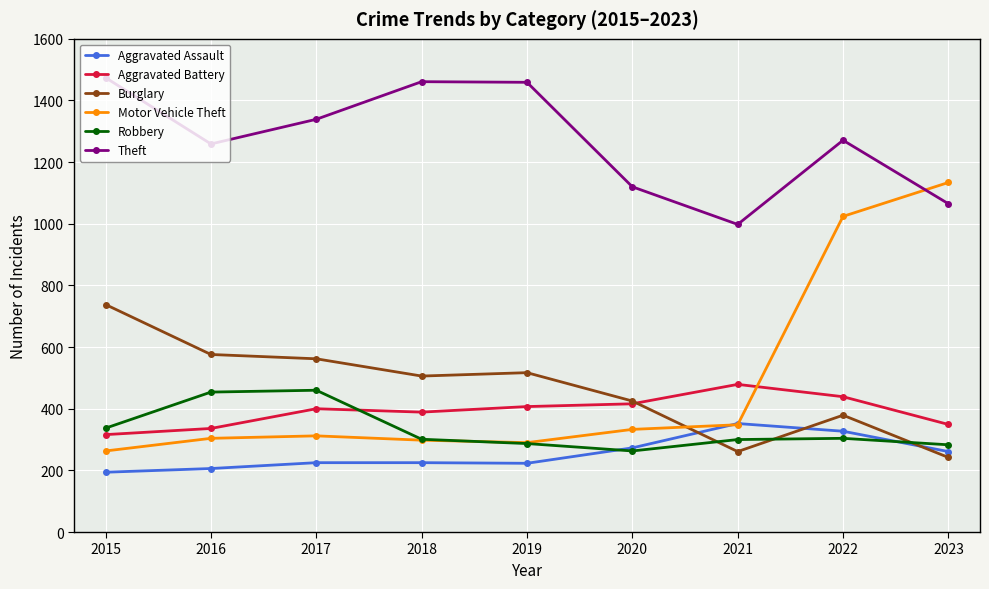

What is the value of the Motor Vehicle Theft point at the 7th from the left?

348